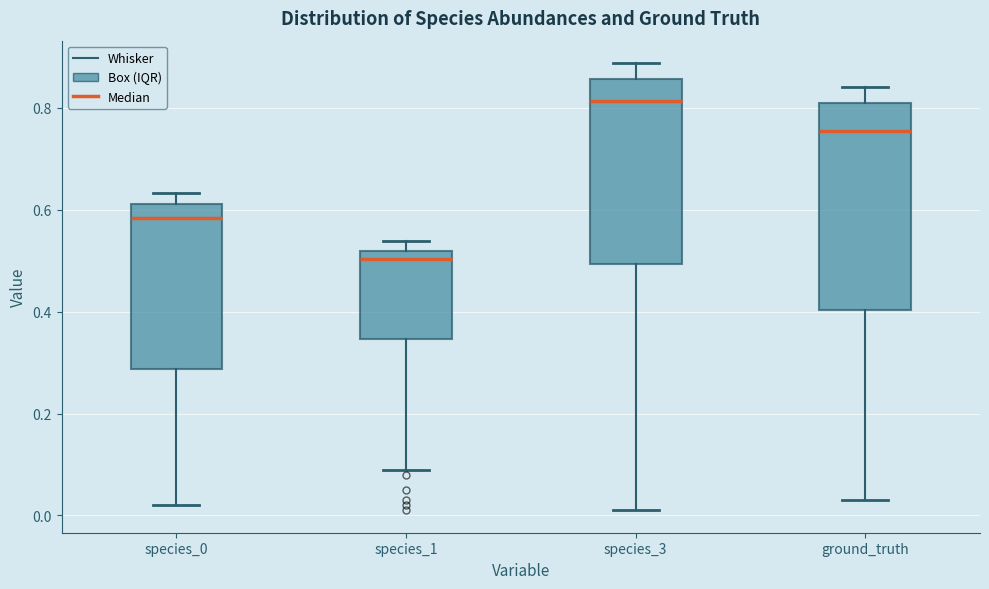

Reading left to right, read every box against the y-axis: the position of its median line, the range the box covers, and the ends of its whiskers. The values are not printed on the chart, so give them approximately, as read against the axis.

species_0: median 0.58, box 0.28 to 0.62, whiskers 0.02 to 0.64
species_1: median 0.50, box 0.34 to 0.52, whiskers 0.10 to 0.54
species_3: median 0.82, box 0.50 to 0.86, whiskers 0.02 to 0.88
ground_truth: median 0.76, box 0.40 to 0.80, whiskers 0.04 to 0.84